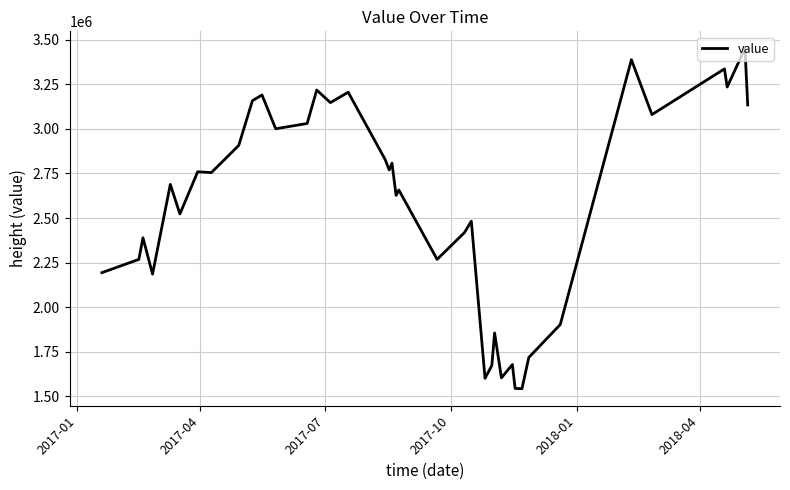

What is the minimum value shown in the chart?

1542881.5